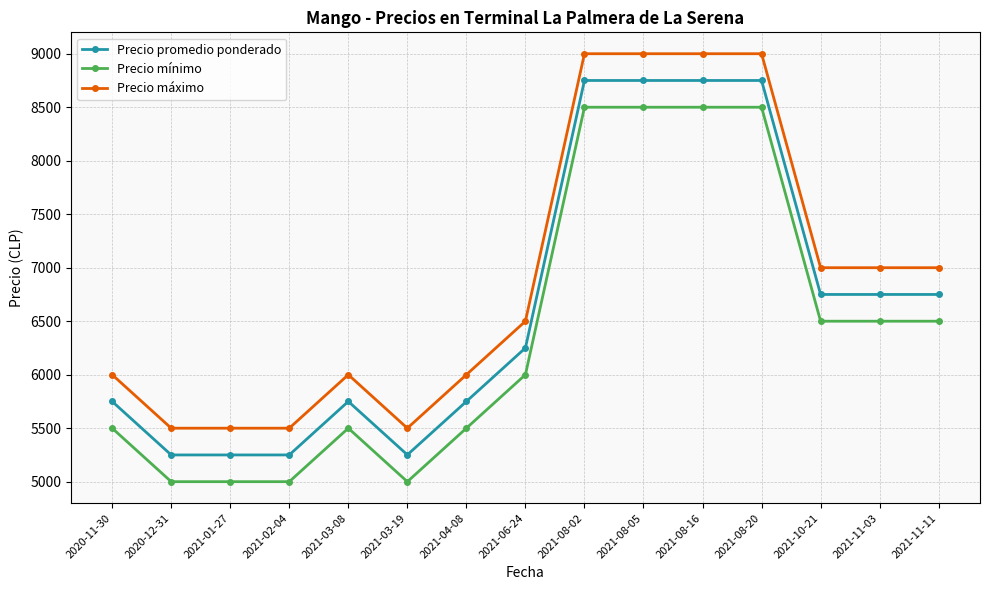

Rank the series by their maximum value, from highest to lowest.

Precio máximo, Precio promedio ponderado, Precio mínimo